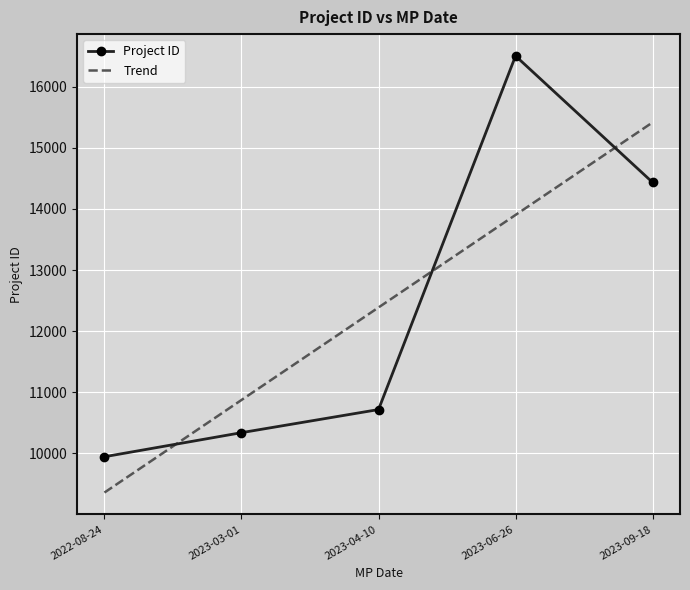

Where does the data first go above 10718?

2023-06-26